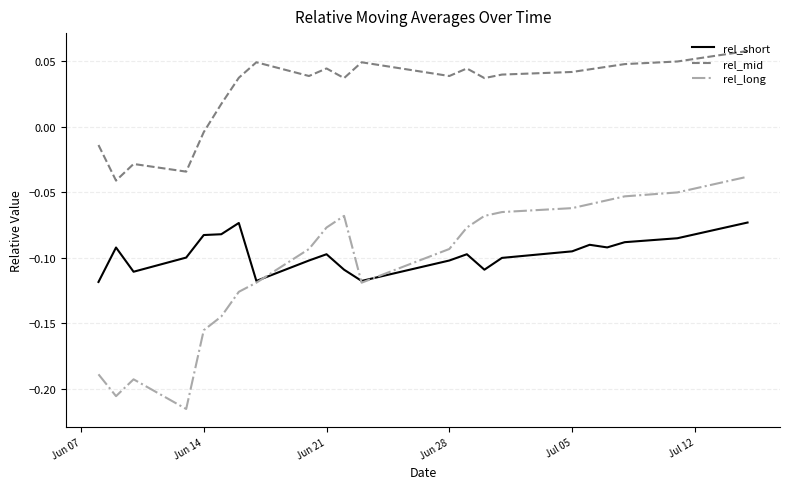

List the series in order of their peak value, highest first.

rel_mid, rel_long, rel_short